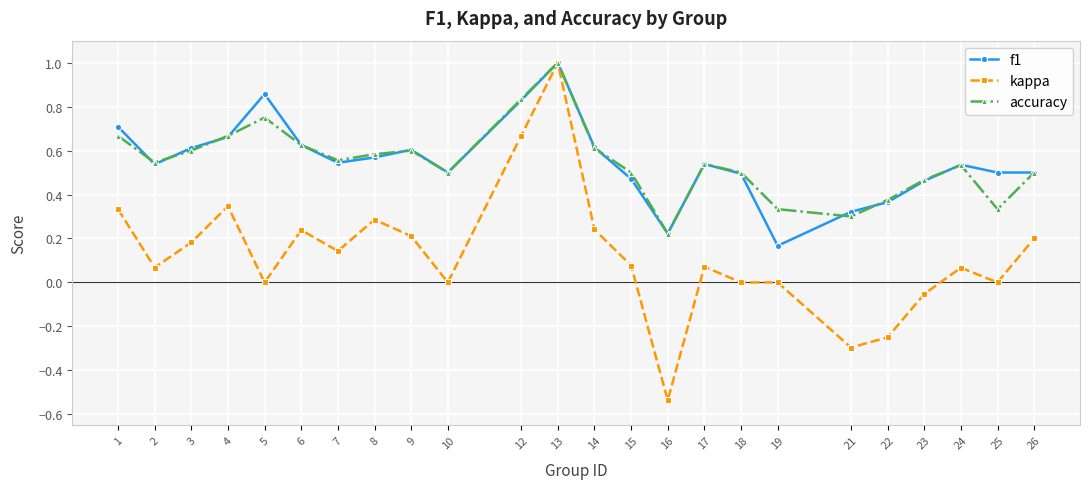

At which category does the chart reach its peak across all series?

13